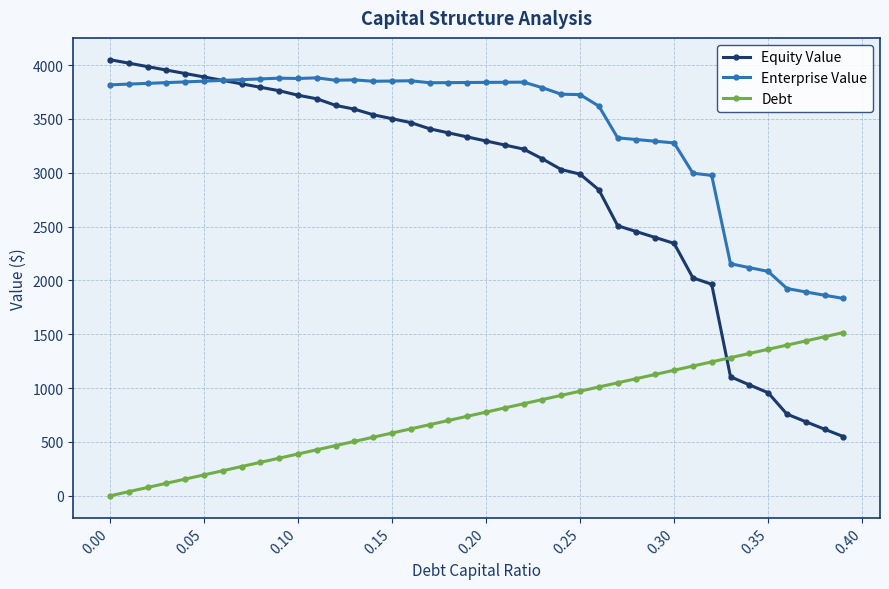

What is the value of the Debt point at the 32nd from the left?

1205.0